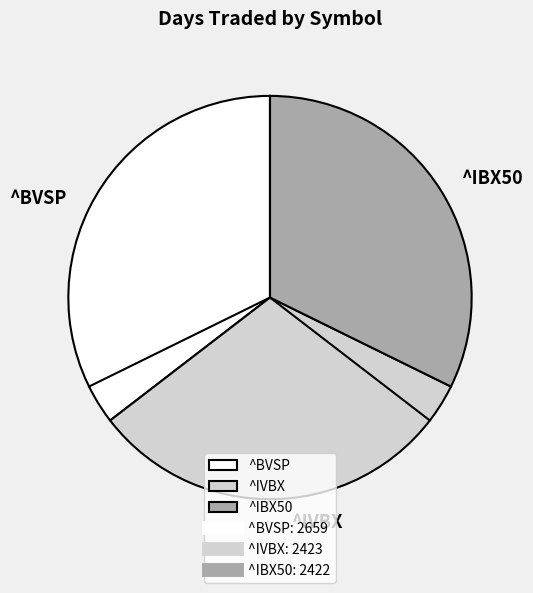

What is the largest slice in the pie chart?

^BVSP